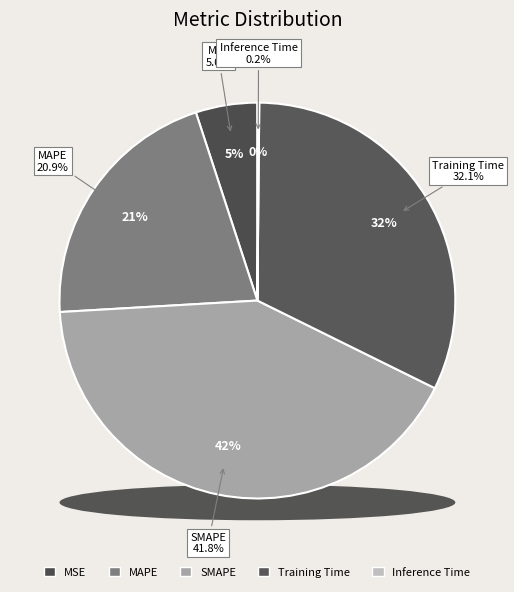

Which slice is the largest?

SMAPE